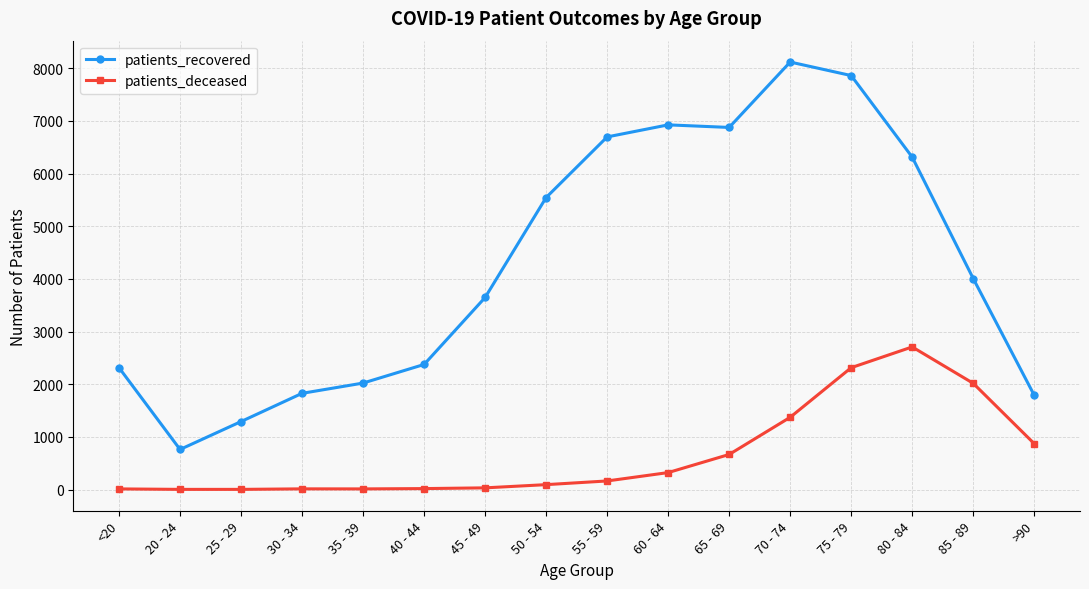

What is the average value of the patients_recovered series?

4273